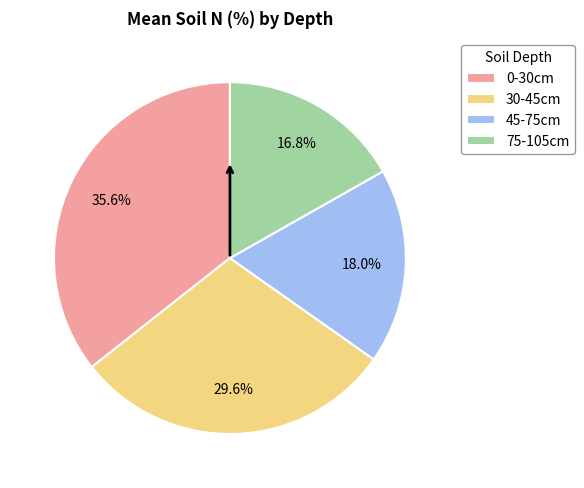

What portion of the pie excludes 45-75cm?

82.0%